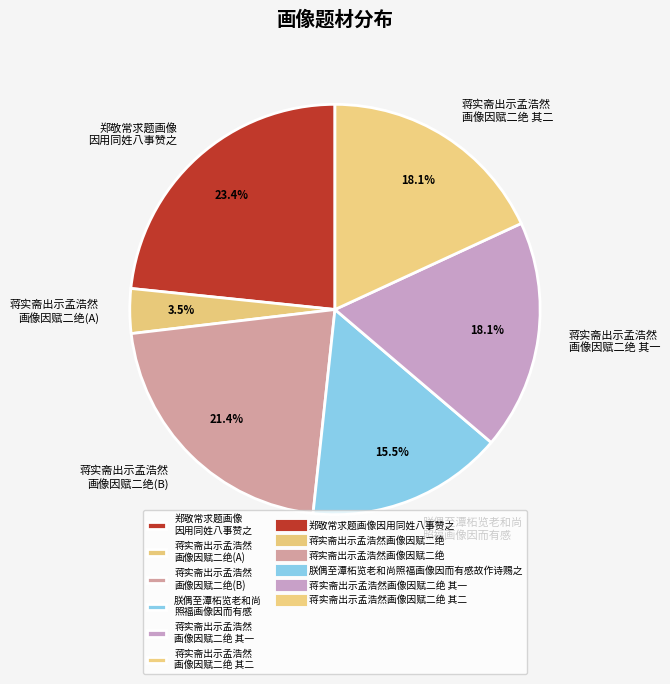

How many slices are in this pie chart?

6